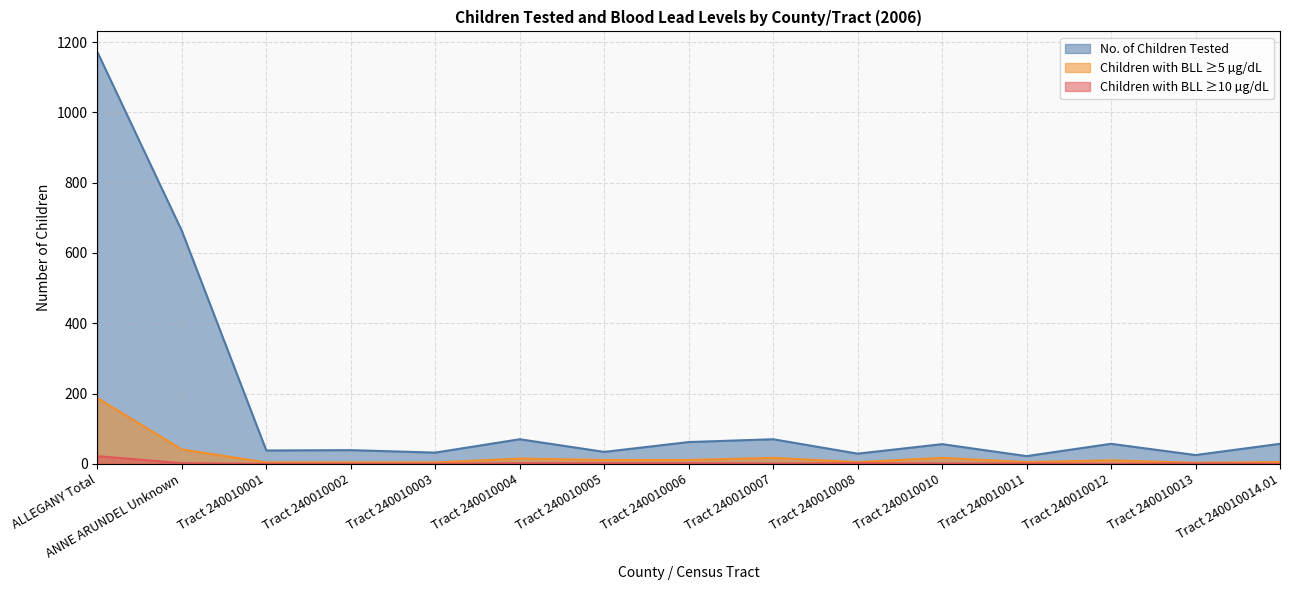

How many lines are shown in the chart?

3